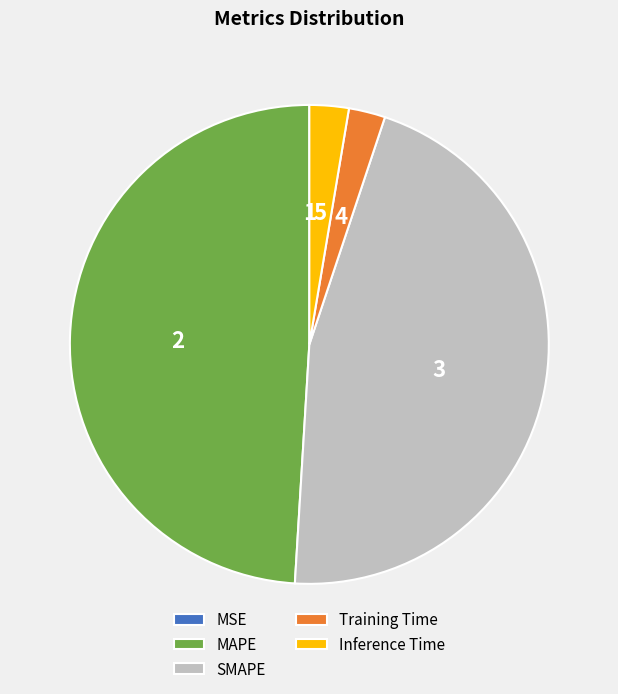

The MAPE slice represents 49% of the pie. True or false?

True